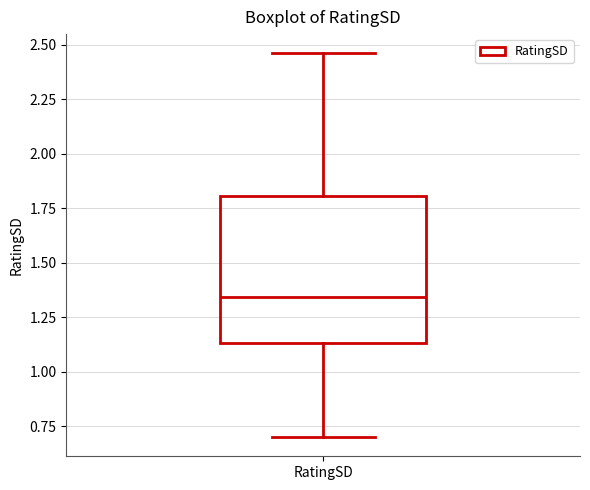

Where does the lower whisker of the box for RatingSD end on the y-axis? The values are not printed on the chart, so give them approximately, as read against the axis.

0.70